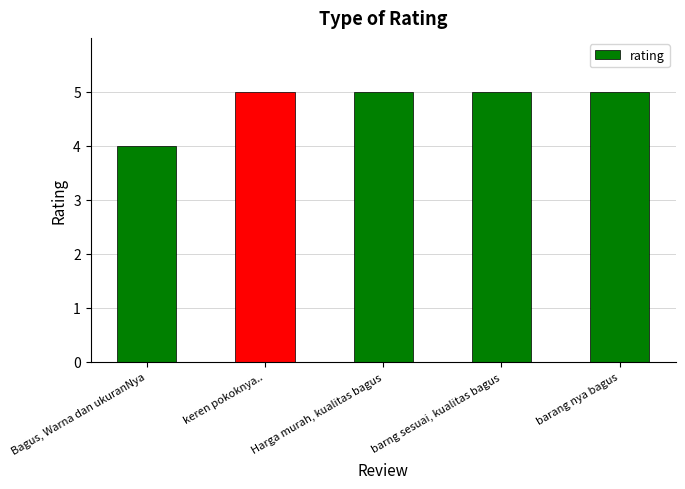

What is the ratio of the value at barng sesuai, kualitas bagus to the value at Harga murah, kualitas bagus?

1.0